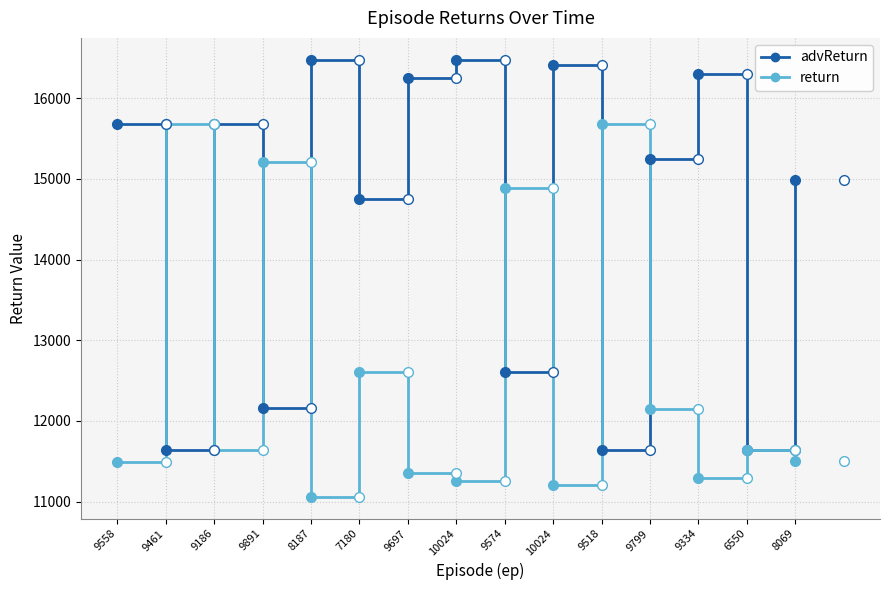

How many lines are shown in the chart?

2